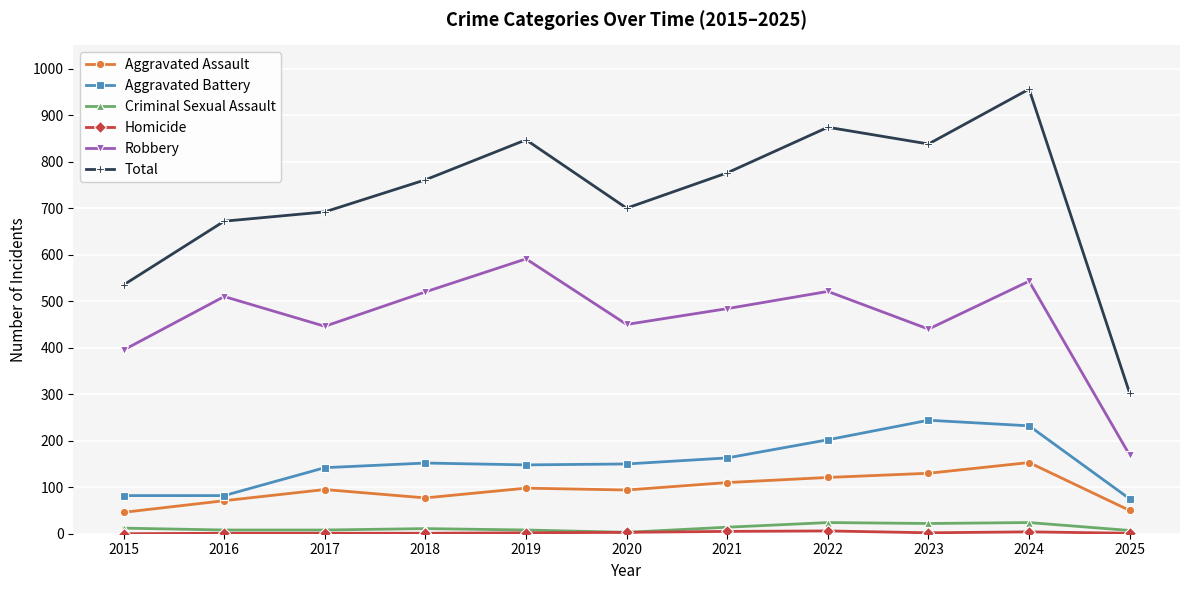

Is the value of Criminal Sexual Assault at 2017 greater than the value of Aggravated Battery at 2017?

No